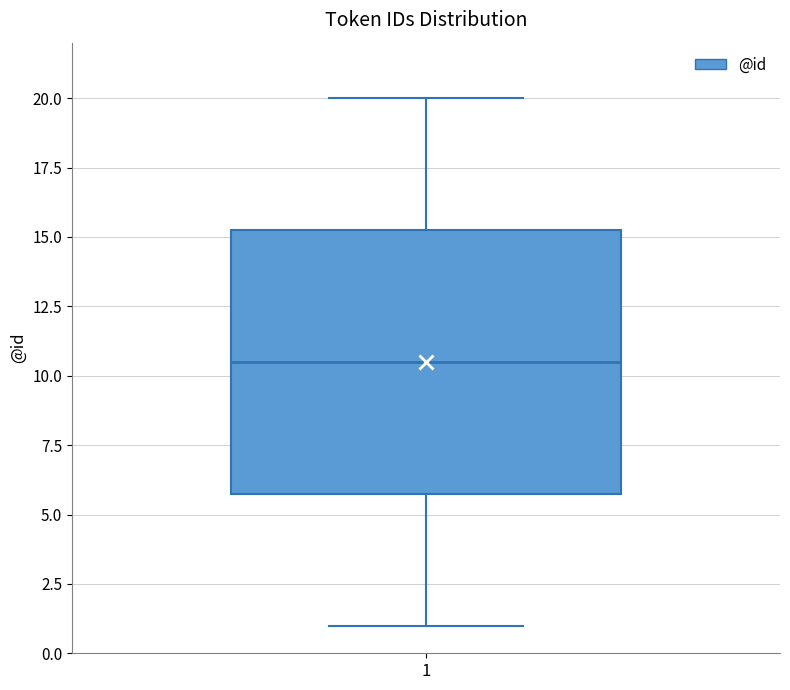

Read this box plot against the y-axis: the position of the median line, the range covered by the box, and the ends of both whiskers. The values are not printed on the chart, so give them approximately, as read against the axis.

median 10.5, box 6.0 to 15.5, whiskers 1.0 to 20.0